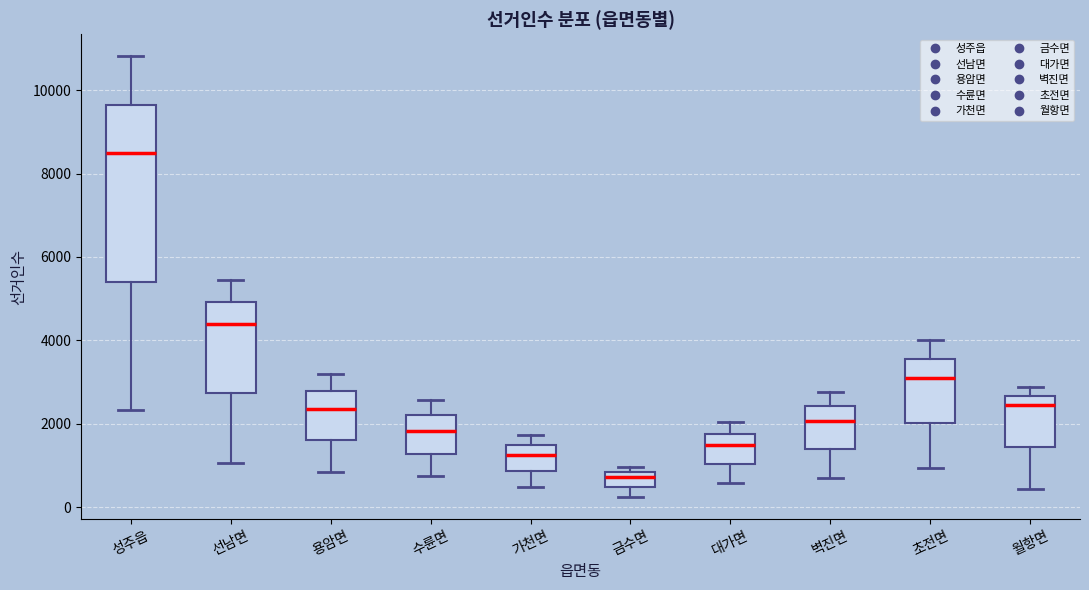

Where does the median line of the box for 수륜면 sit on the y-axis? The values are not printed on the chart, so give them approximately, as read against the axis.

1800